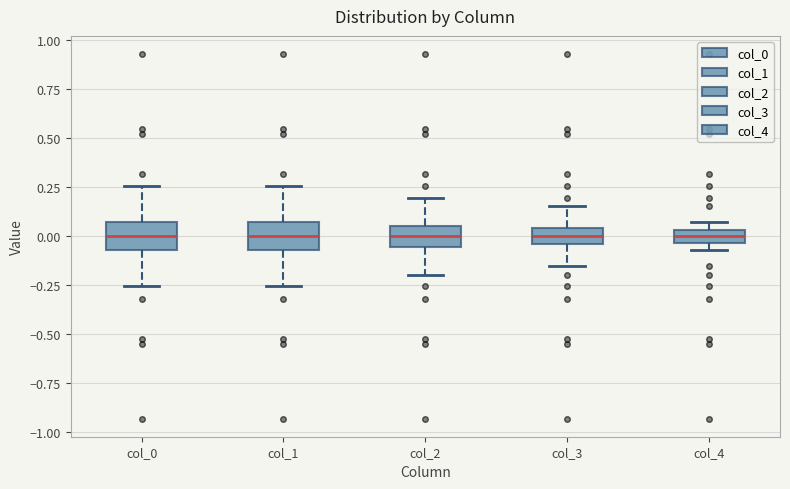

Where does the upper whisker of the box for col_3 end on the y-axis? The values are not printed on the chart, so give them approximately, as read against the axis.

0.15